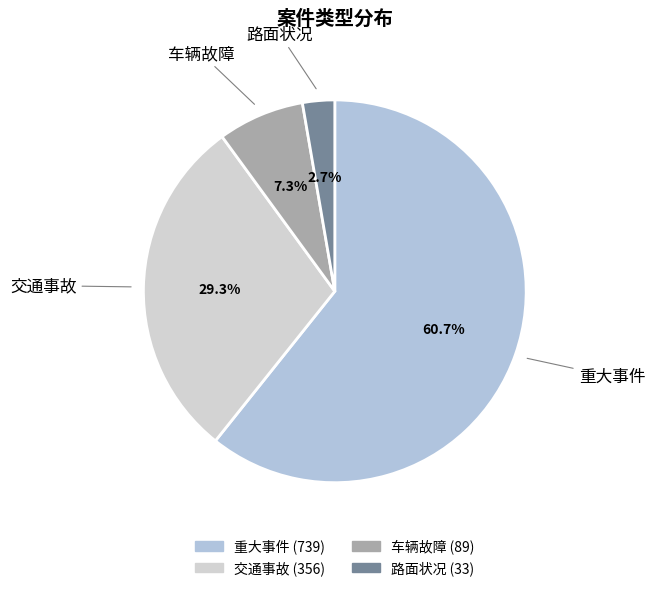

To the nearest percent, what percentage of the pie is 重大事件?

61%